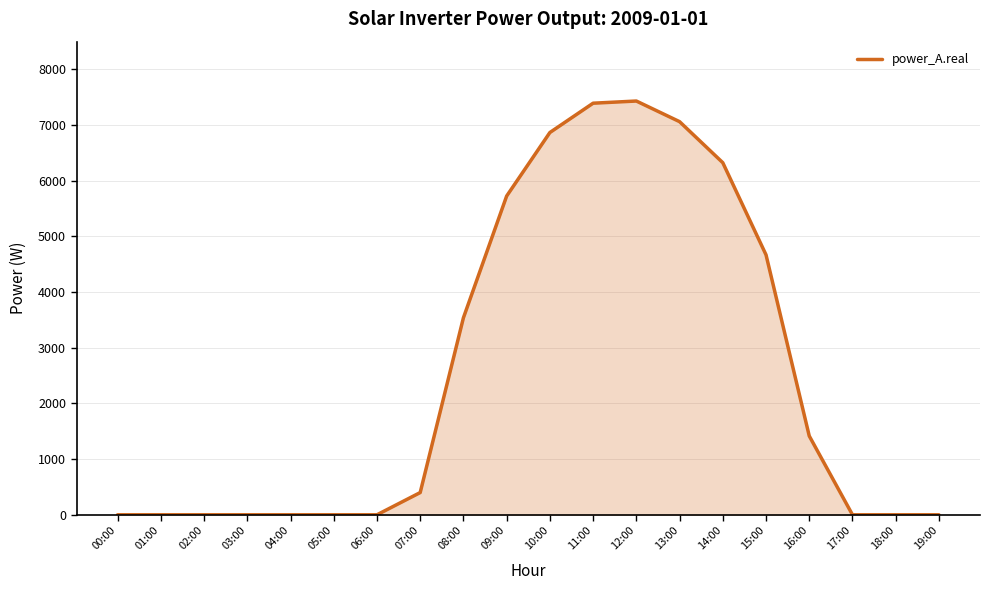

The value at 05:00 is 0.0. True or false?

True